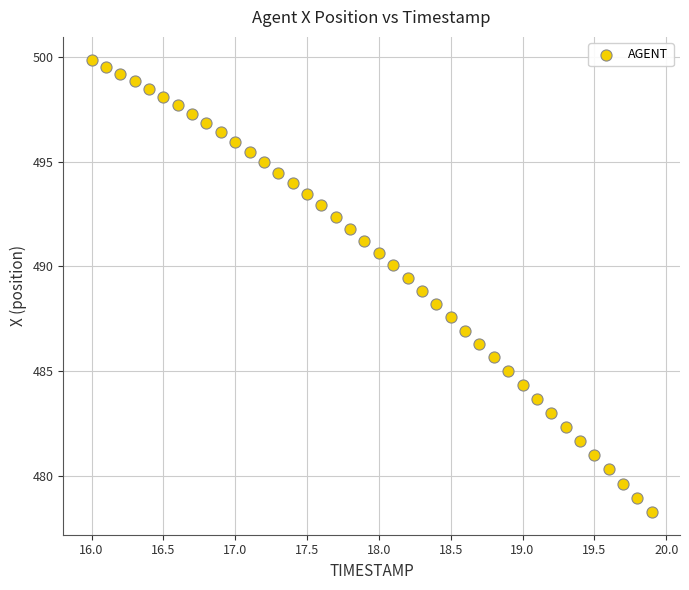

What is the range of Y values (max minus min)?

21.6